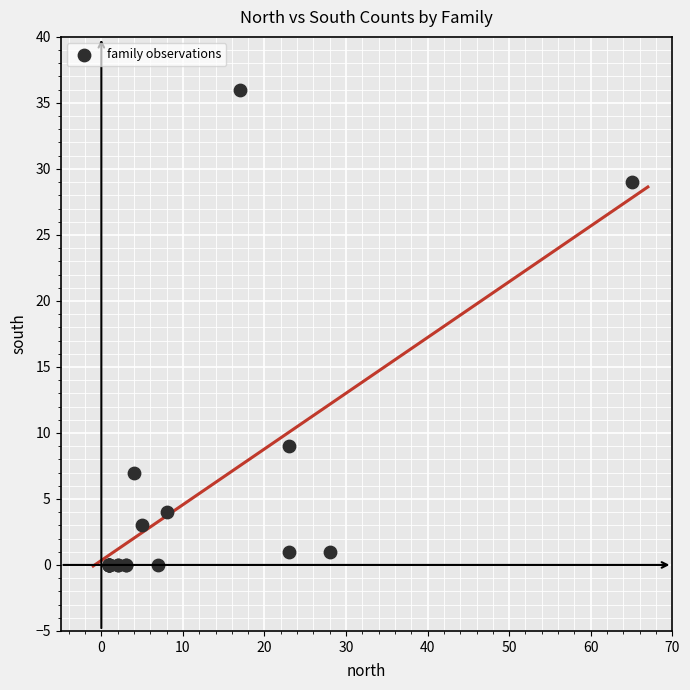

What Y value in the scatter plot is closest to 18?

9